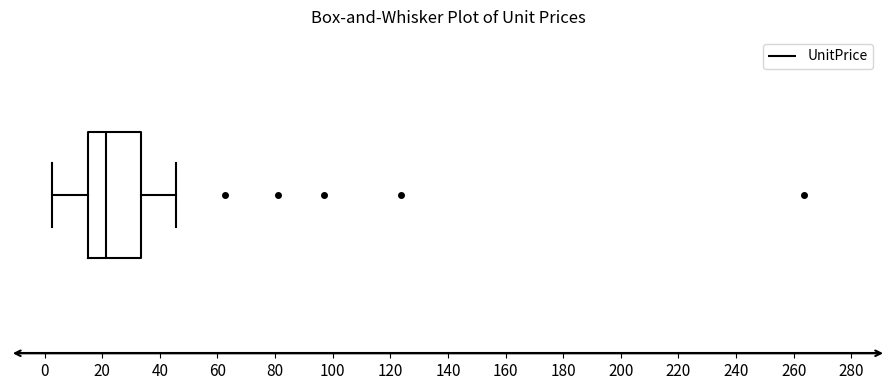

Where is the left edge of the box on the x-axis? The values are not printed on the chart, so give them approximately, as read against the axis.

16